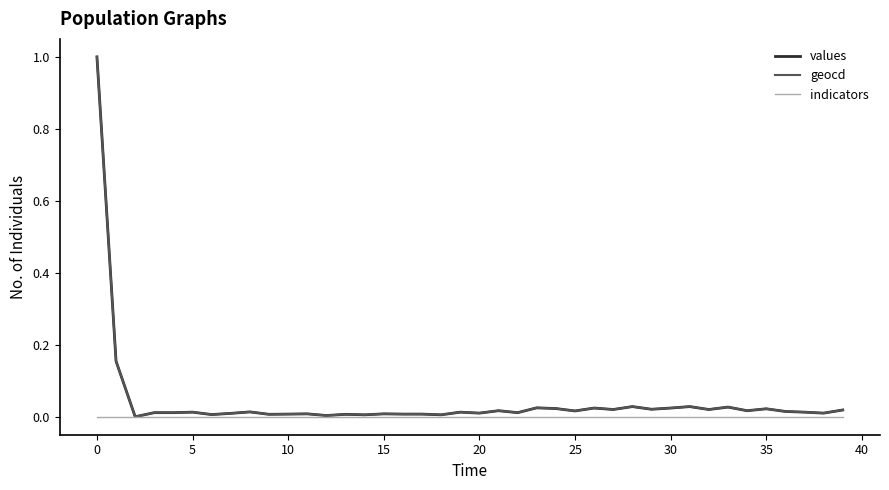

True or false: geocd has more than 2 points higher than both neighbors.

True